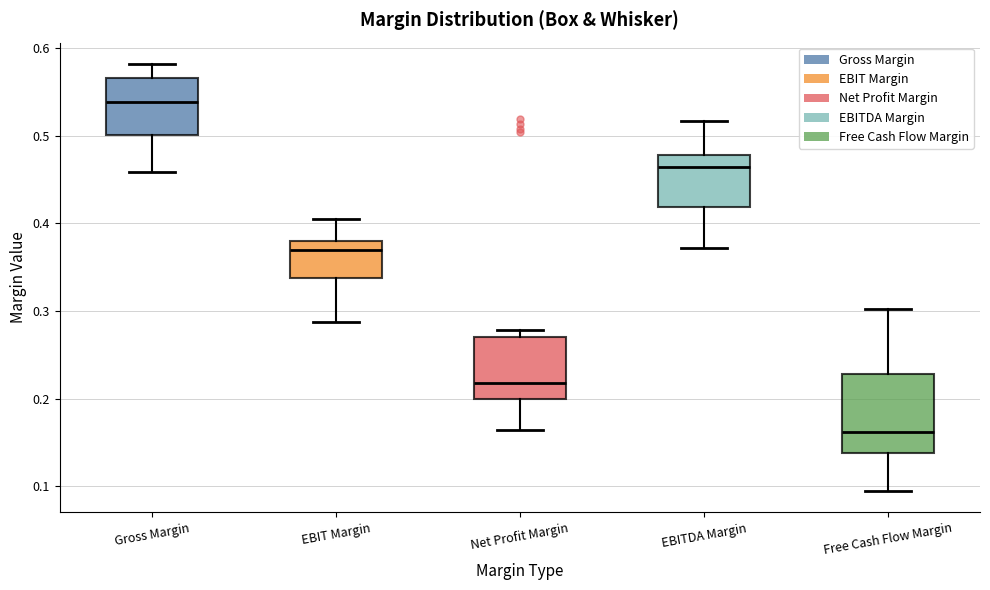

Which box has the highest median line?

Gross Margin